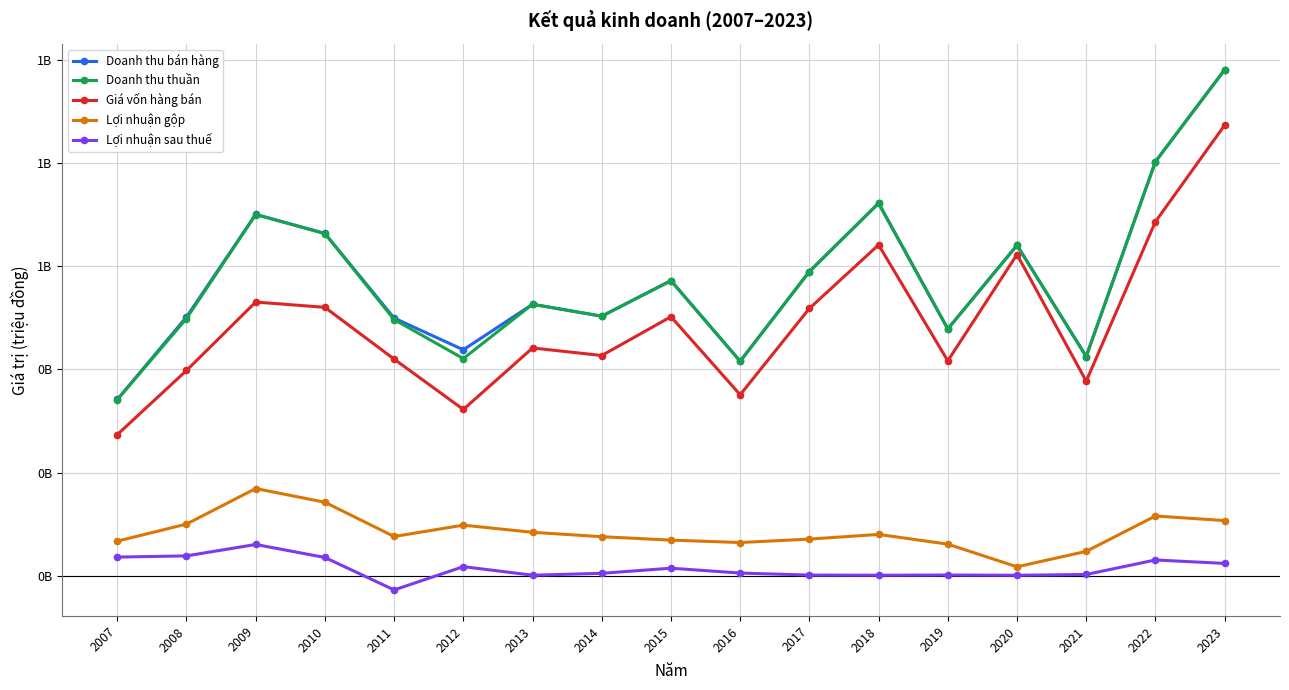

Is it true that Lợi nhuận sau thuế equals 8503711 at 2016?

False